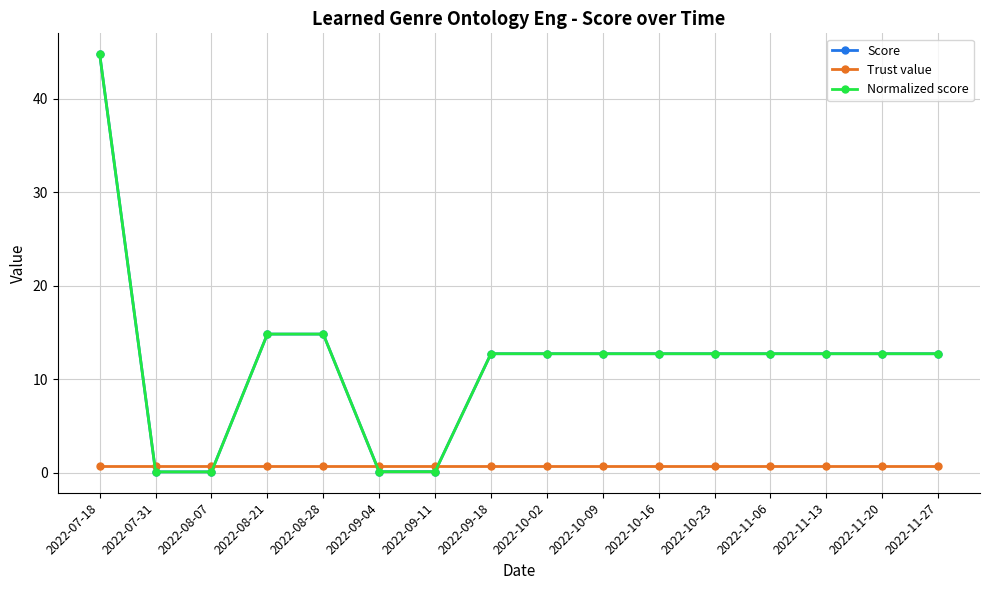

Does the chart have visible grid lines?

Yes